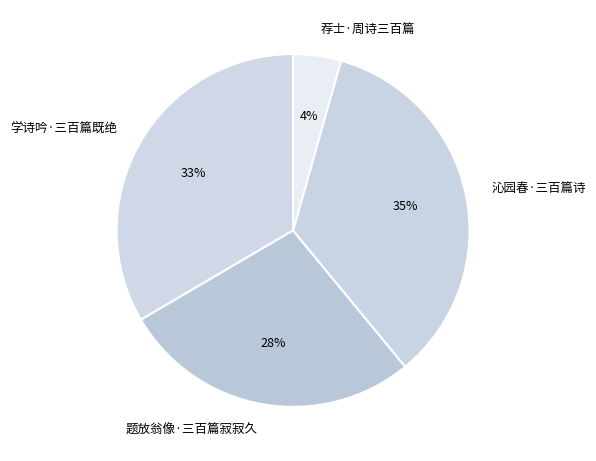

Between 学诗吟·三百篇既绝 and 题放翁像·三百篇寂寂久, which is larger?

学诗吟·三百篇既绝